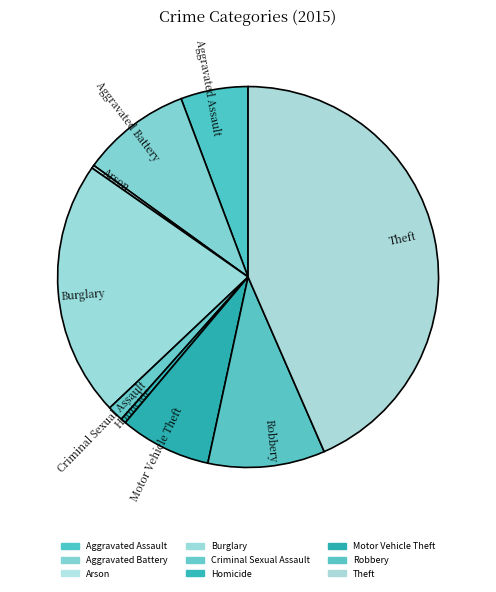

Is there any slice that represents more than half of the pie?

No